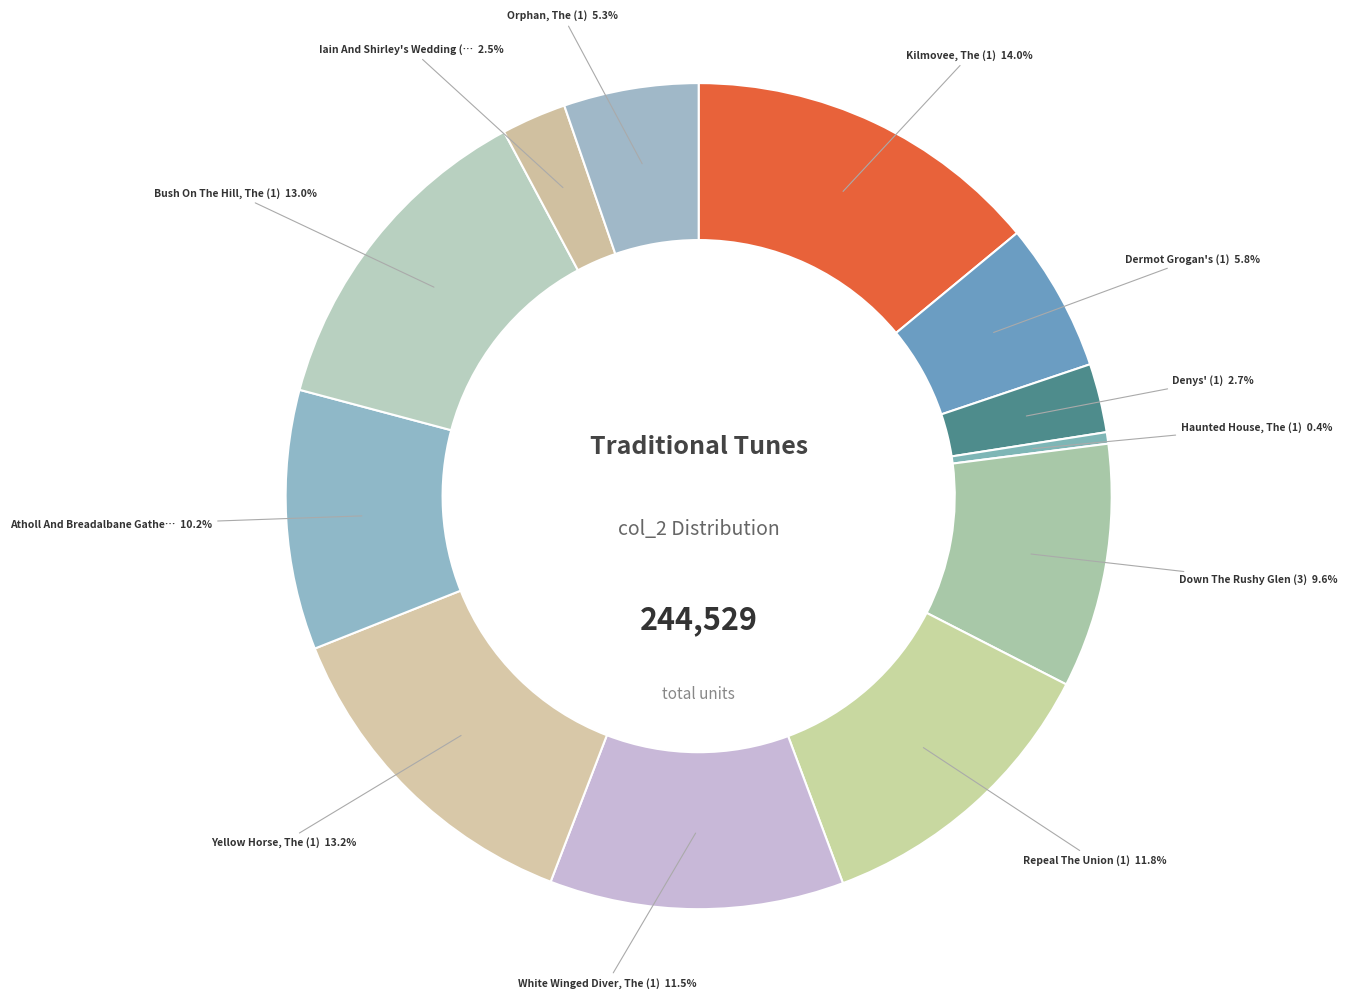

How many slices are in this pie chart?

12